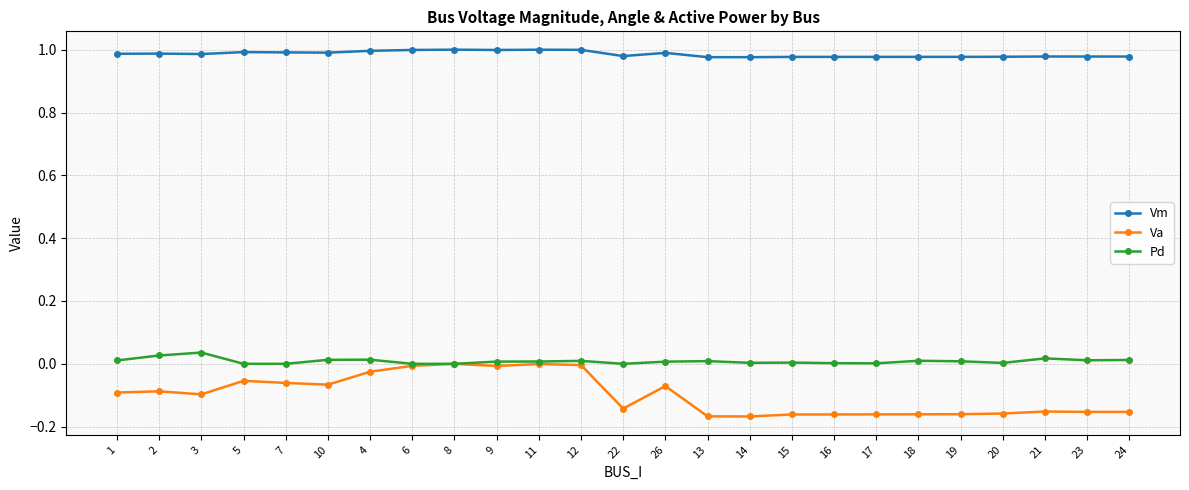

True or false: Vm and Pd cross at least once.

False